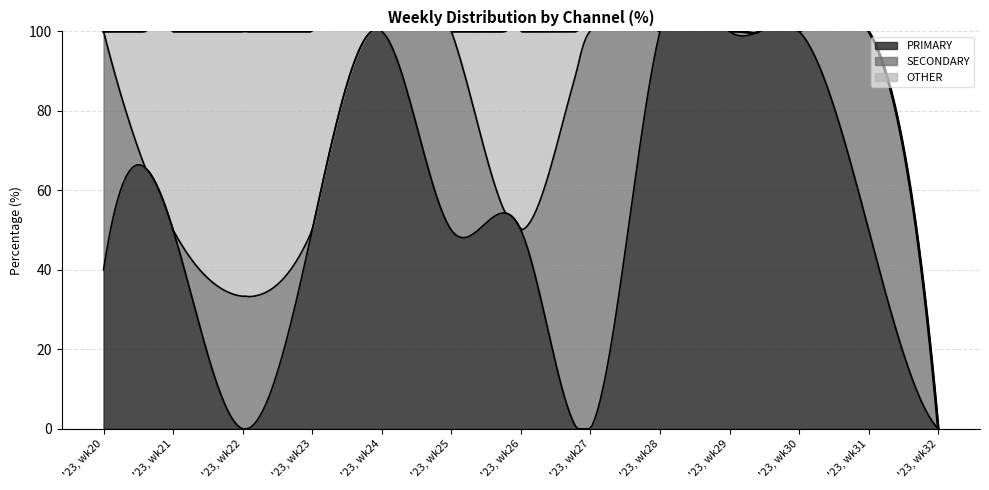

Reading left to right, extract all data points from this chart.

PRIMARY: '23, wk20=40.0	'23, wk21=50.0	'23, wk22=0.0	'23, wk23=50.0	'23, wk24=100.0	'23, wk25=50.0	'23, wk26=50.0	'23, wk27=0.0	'23, wk28=100.0	'23, wk29=100.0	'23, wk30=100.0	'23, wk31=50.0	'23, wk32=0.0
SECONDARY: '23, wk20=60.0	'23, wk21=0.0	'23, wk22=33.3	'23, wk23=0.0	'23, wk24=0.0	'23, wk25=50.0	'23, wk26=0.0	'23, wk27=100.0	'23, wk28=0.0	'23, wk29=0.0	'23, wk30=0.0	'23, wk31=50.0	'23, wk32=0.0
OTHER: '23, wk20=0.0	'23, wk21=50.0	'23, wk22=66.7	'23, wk23=50.0	'23, wk24=0.0	'23, wk25=0.0	'23, wk26=50.0	'23, wk27=0.0	'23, wk28=0.0	'23, wk29=0.0	'23, wk30=0.0	'23, wk31=0.0	'23, wk32=0.0